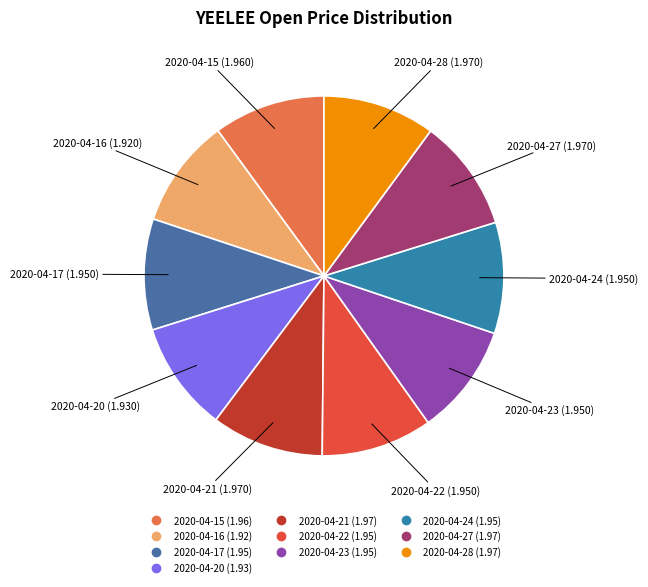

Approximately how many times larger is the value at 2020-04-24 compared to 2020-04-17?

1.0